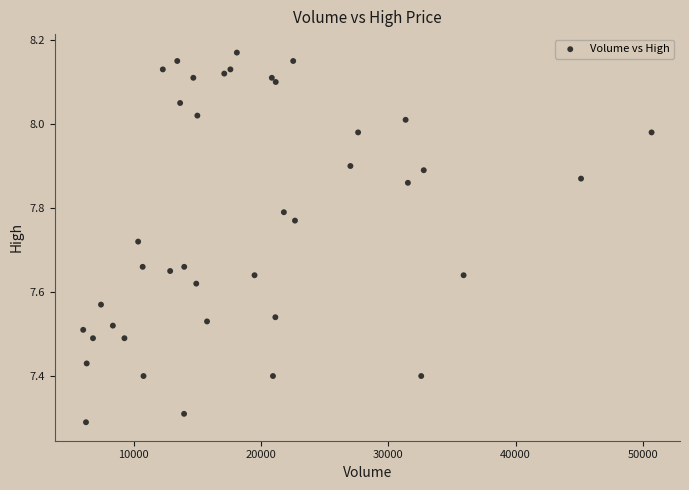

What is the range of Y values (max minus min)?

0.9